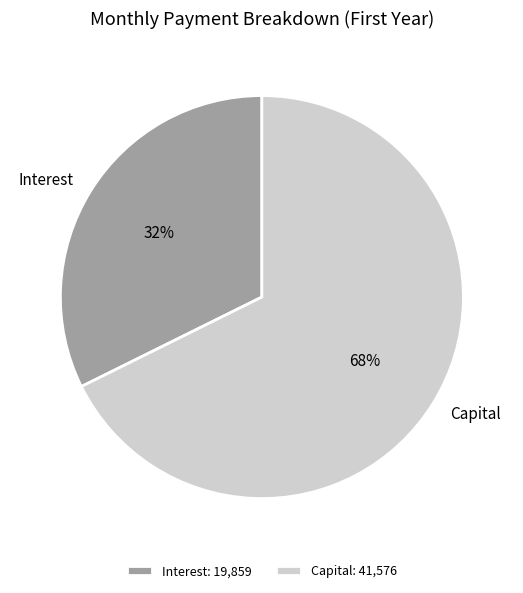

What is the ratio of the value at Capital to the value at Interest?

2.1